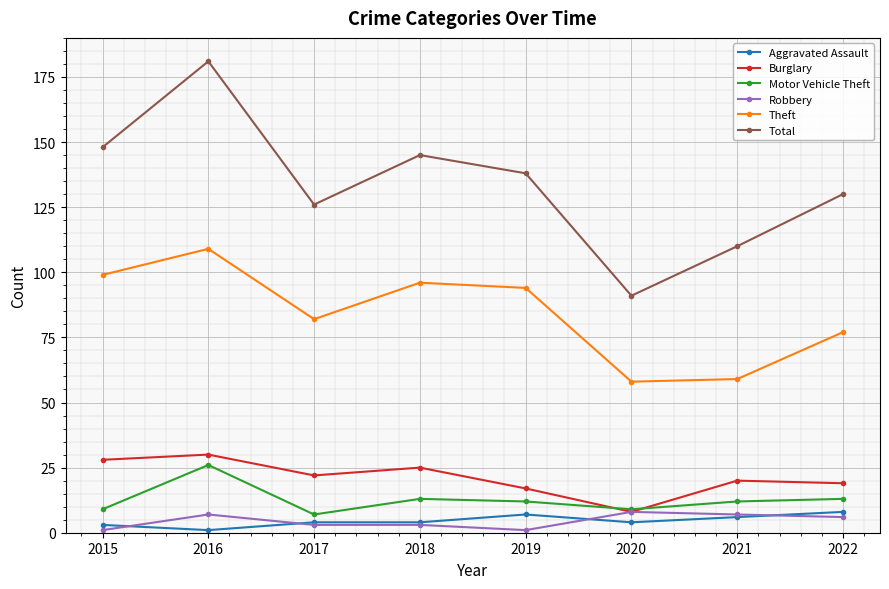

What are all the series names shown in the legend?

Aggravated Assault, Burglary, Motor Vehicle Theft, Robbery, Theft, Total